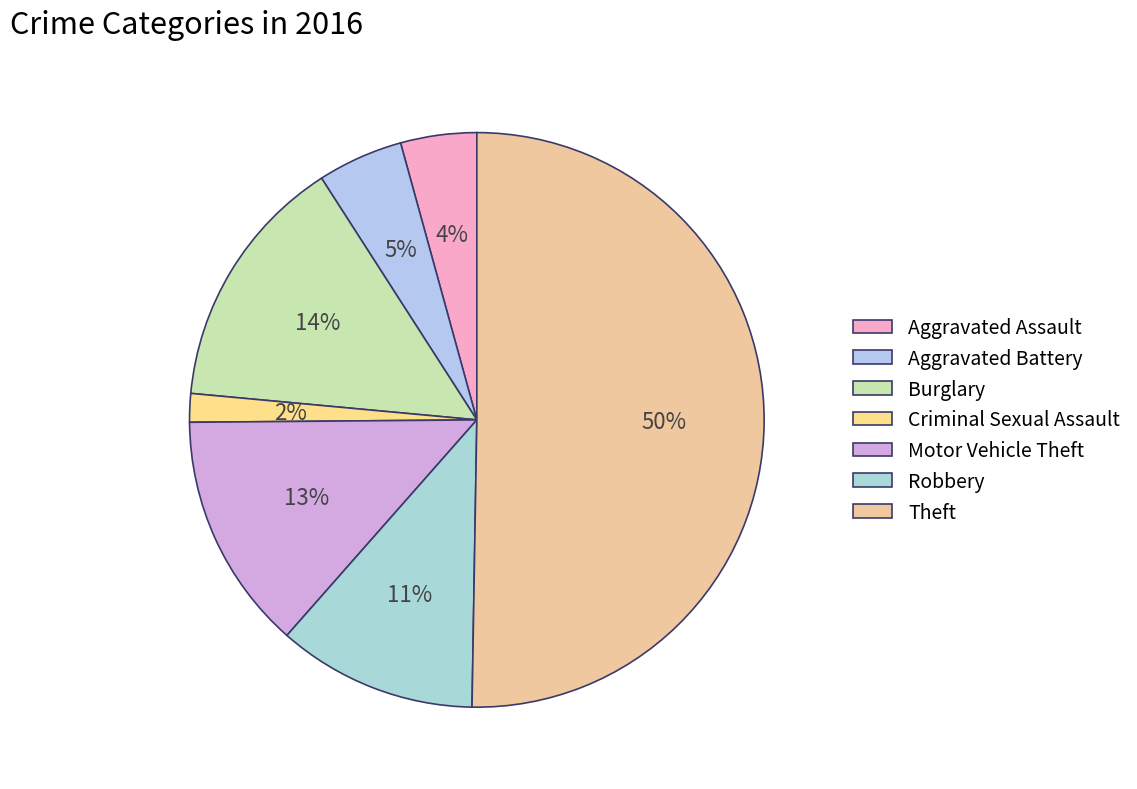

Which has a higher value, Robbery or Criminal Sexual Assault?

Robbery